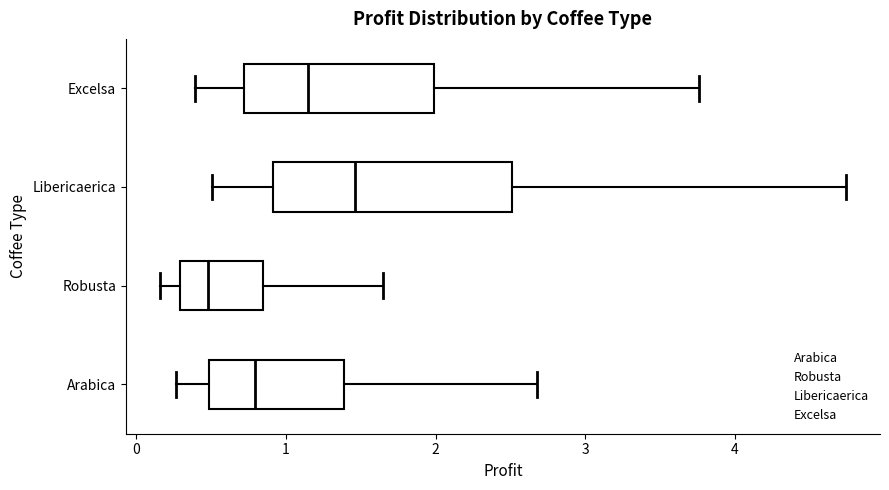

Where is the left edge of the box for Robusta on the x-axis? The values are not printed on the chart, so give them approximately, as read against the axis.

0.3